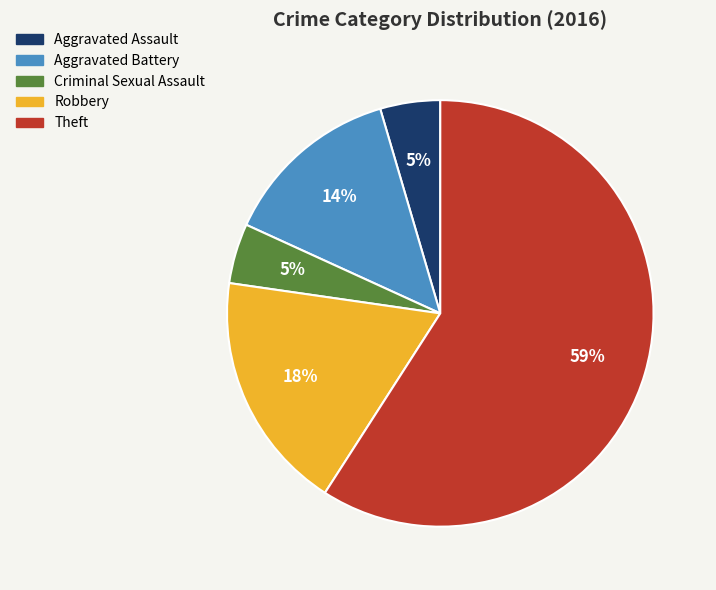

To the nearest percent, what is the average slice percentage?

20%